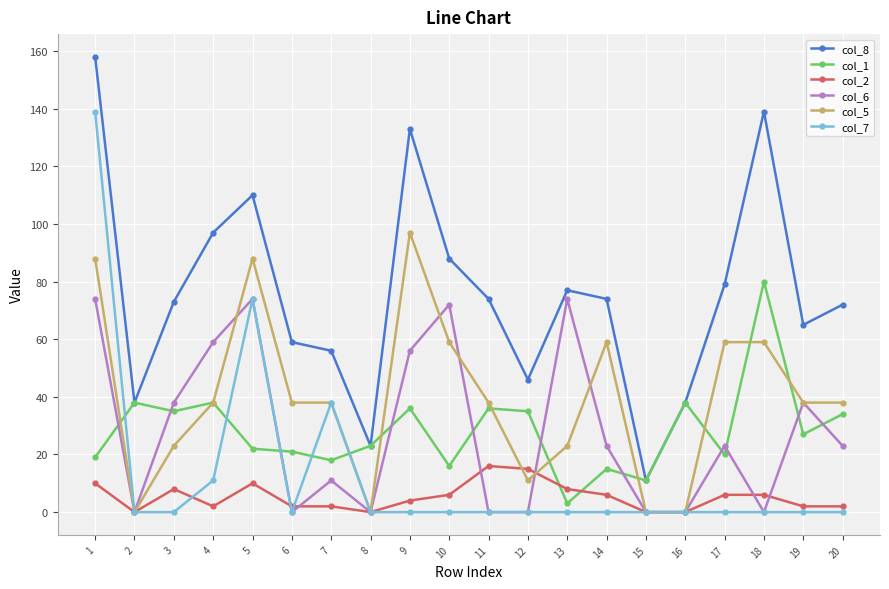

True or false: col_8 and col_7 intersect in this chart.

False